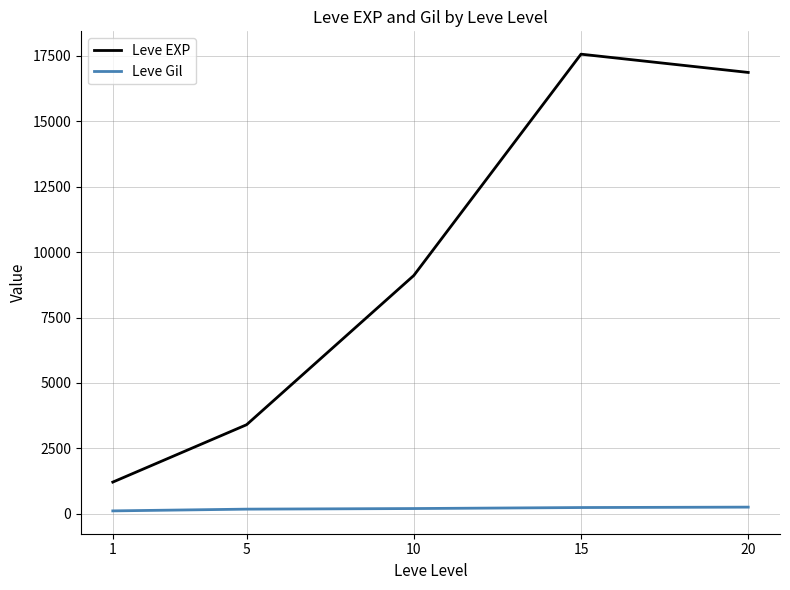

True or false: Leve EXP and Leve Gil cross at least once.

False